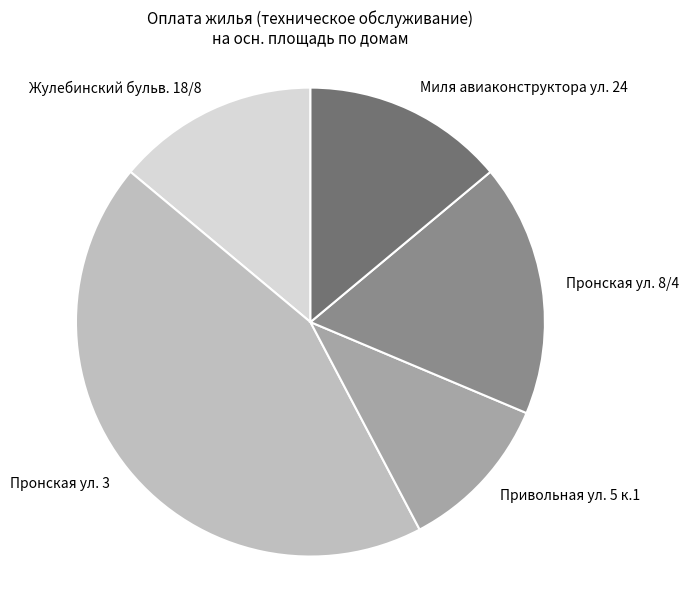

Is the sum of Привольная ул. 5 к.1 and Жулебинский бульв. 18/8 greater than half?

No